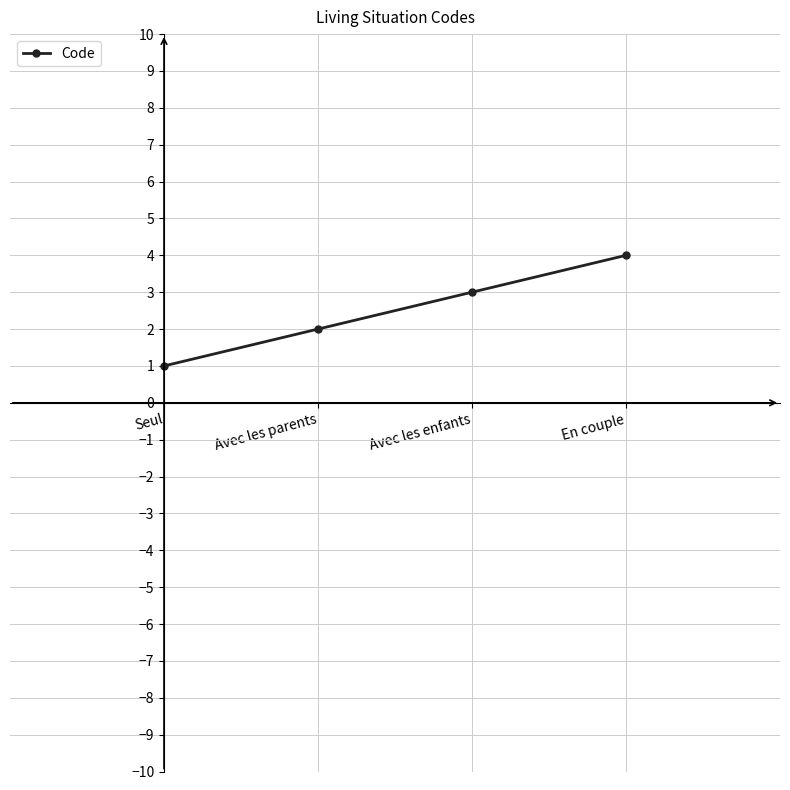

Count the values in the range 2 to 4.

3